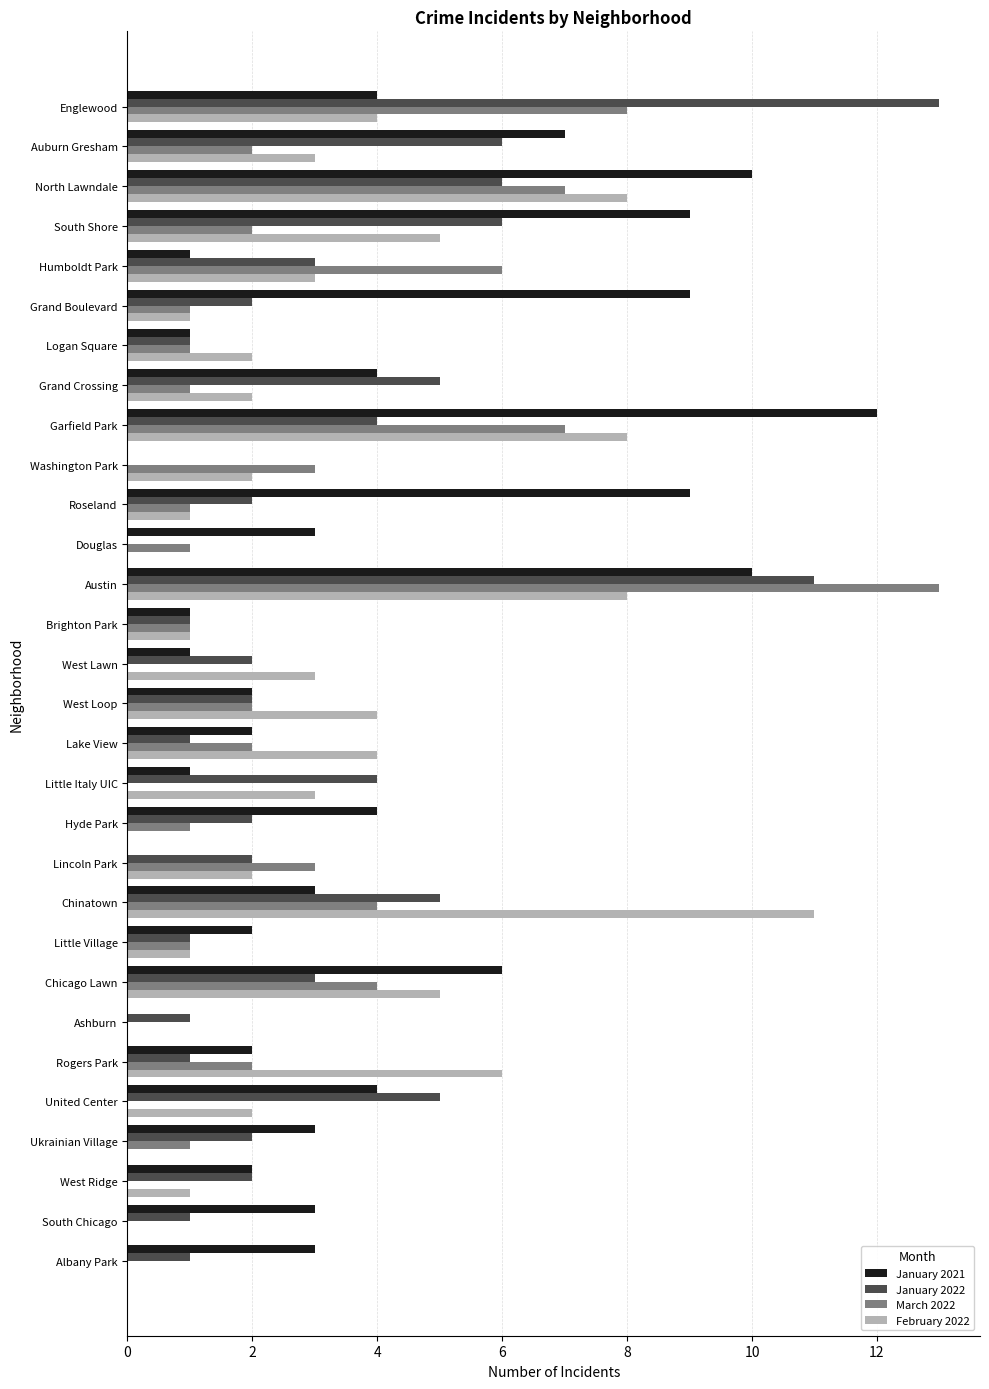

What is the maximum value shown in the chart?

13